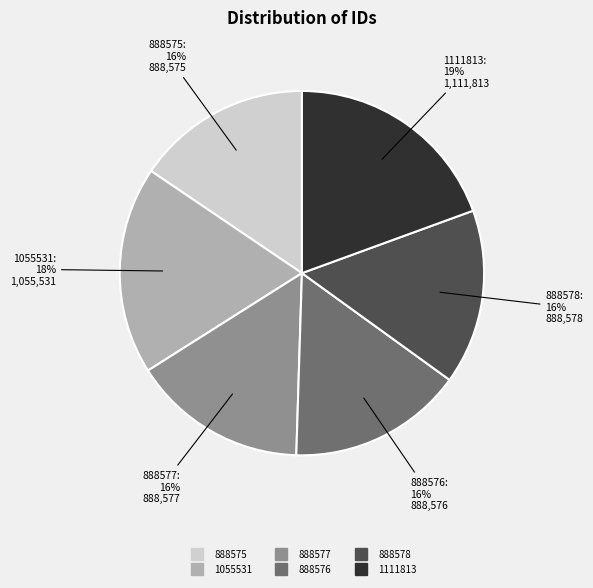

The 888577 slice represents 22% of the pie. True or false?

False